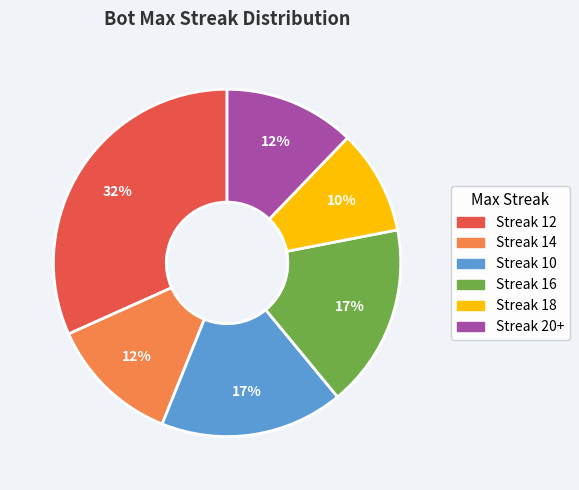

To the nearest percent, what is the difference between the largest and smallest slice percentages?

22%